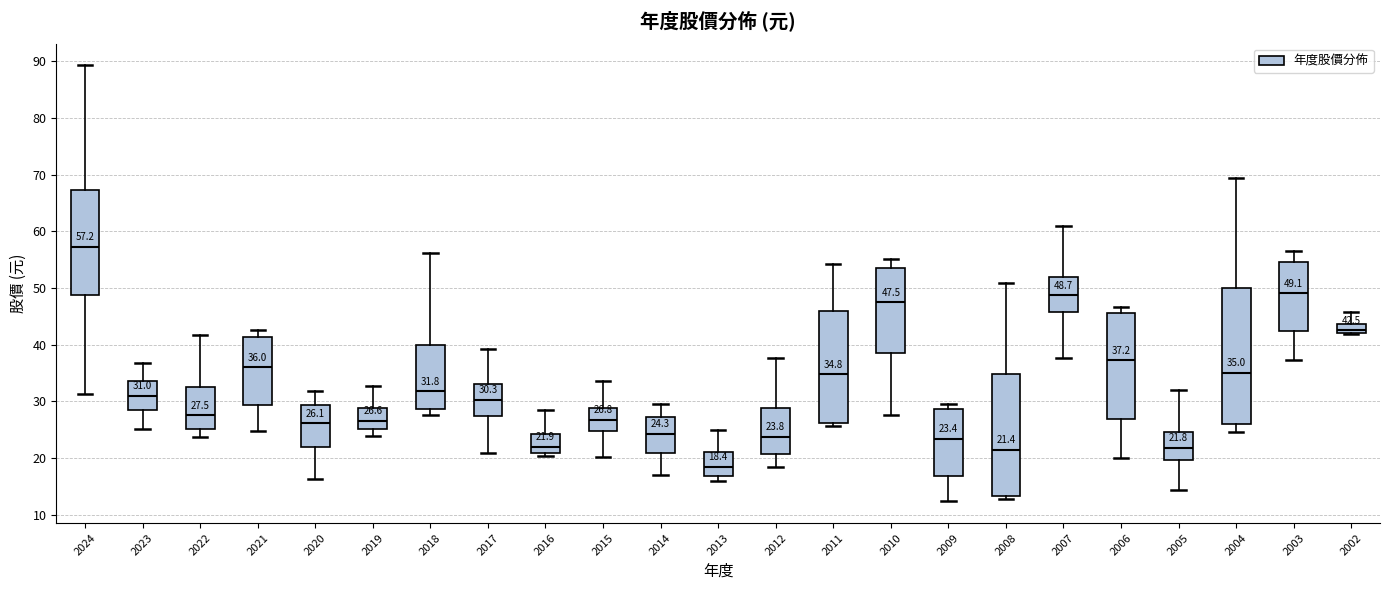

Which box has the lowest median line?

2013